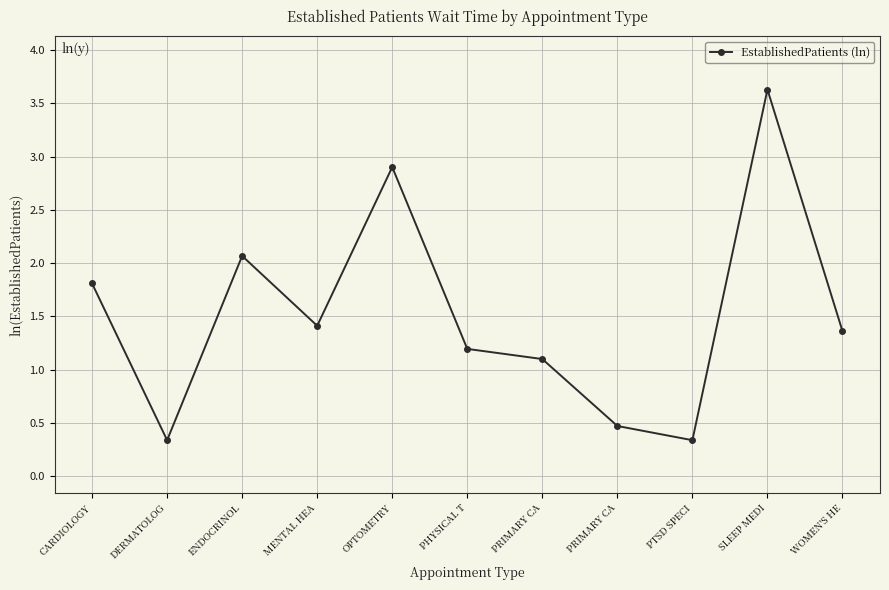

Rank the categories by value from highest to lowest.

SLEEP MEDI, OPTOMETRY, ENDOCRINOL, CARDIOLOGY, MENTAL HEA, WOMEN'S HE, PHYSICAL T, PRIMARY CA, PRIMARY CA, DERMATOLOG, PTSD SPECI